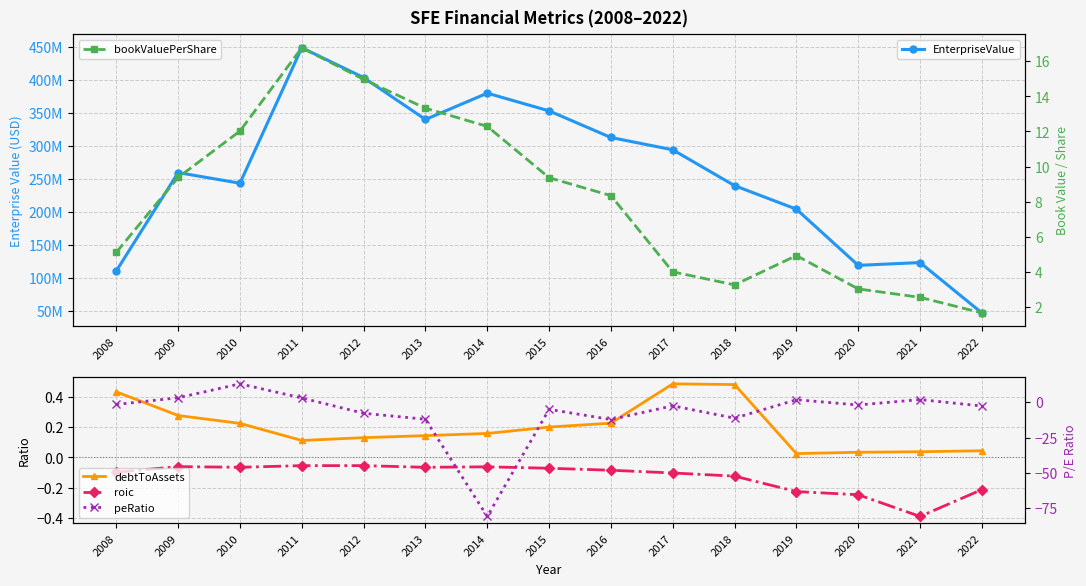

Where is the first local maximum for roic?

2009